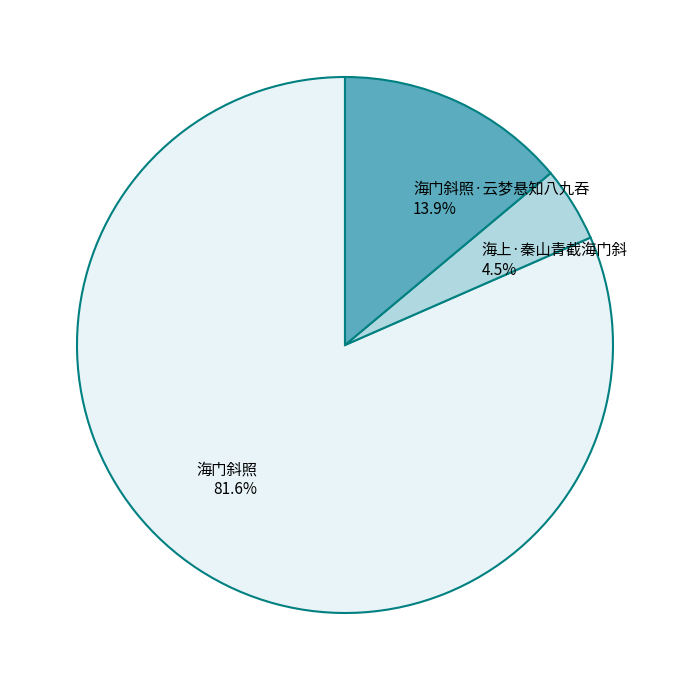

To the nearest percent, what is the average slice percentage?

33%